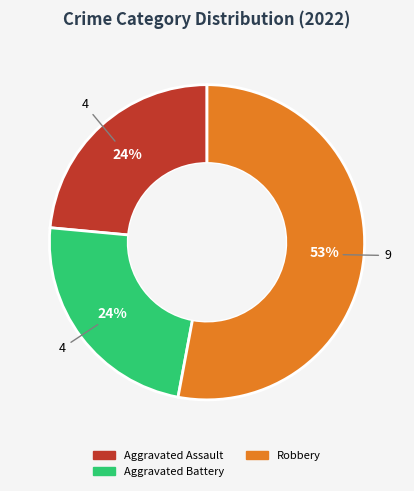

To the nearest percent, what is the average slice percentage?

33%